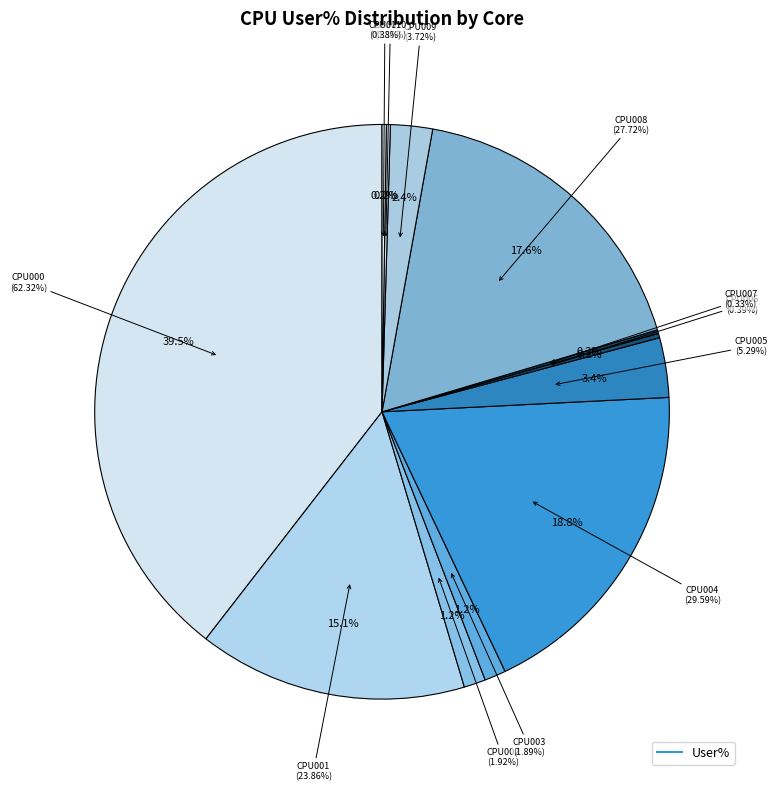

How many slices are in this pie chart?

12